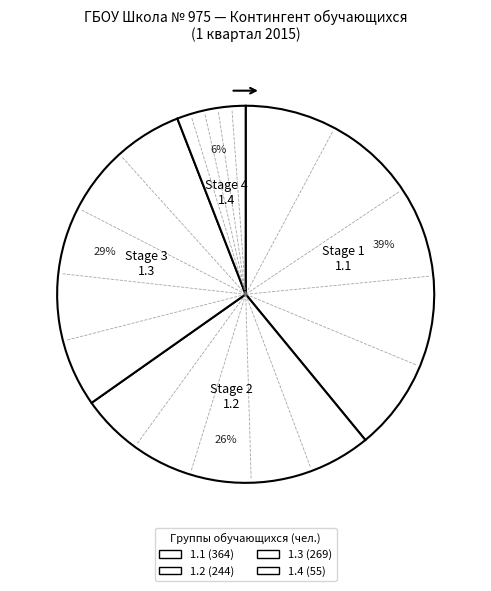

To the nearest percent, what is the difference between the 1.2 (244) and 1.1 (364) slice percentages?

13%